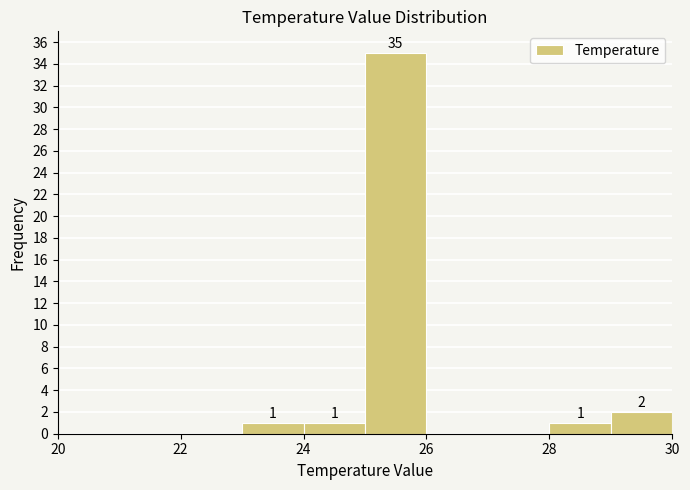

Which range on the x-axis has the tallest bar?

25 to 26